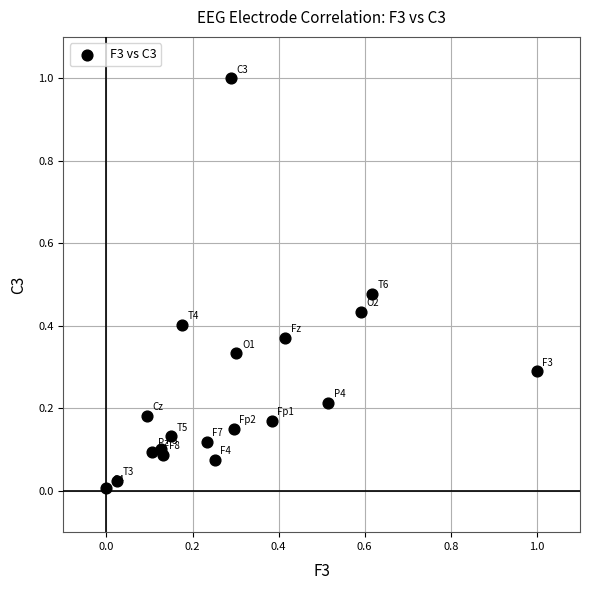

What is the range of X values (max minus min)?

1.0